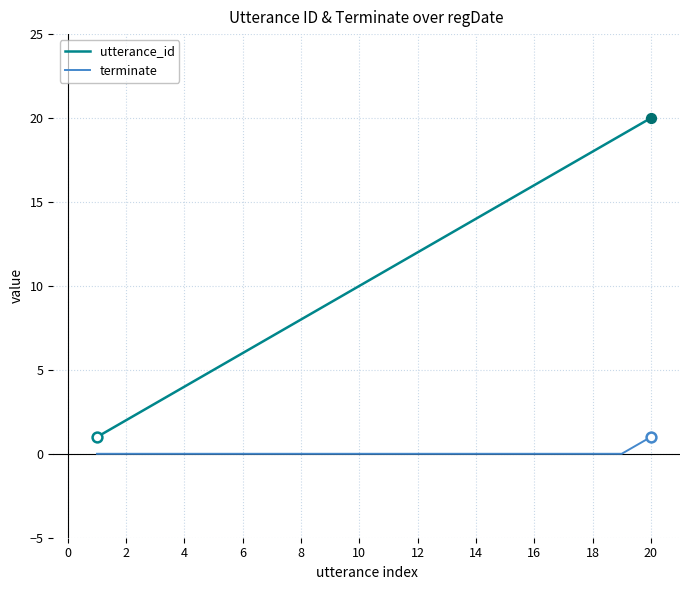

Which series has the largest total across all categories?

utterance_id